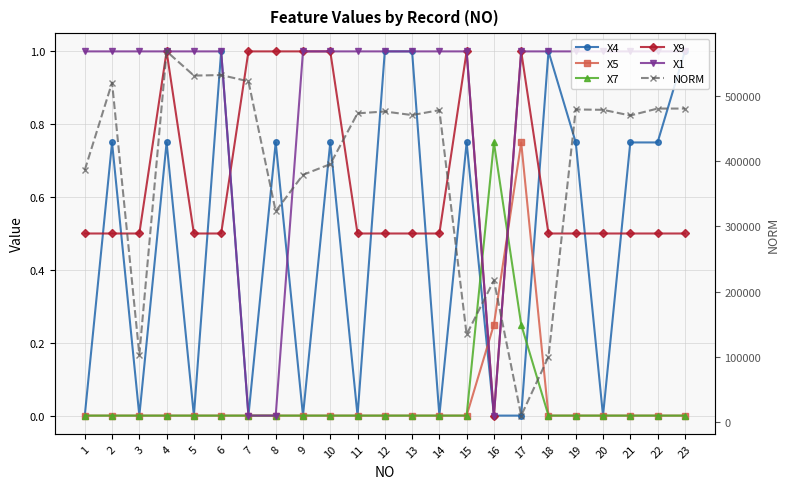

True or false: X1 and X7 cross at least once.

True